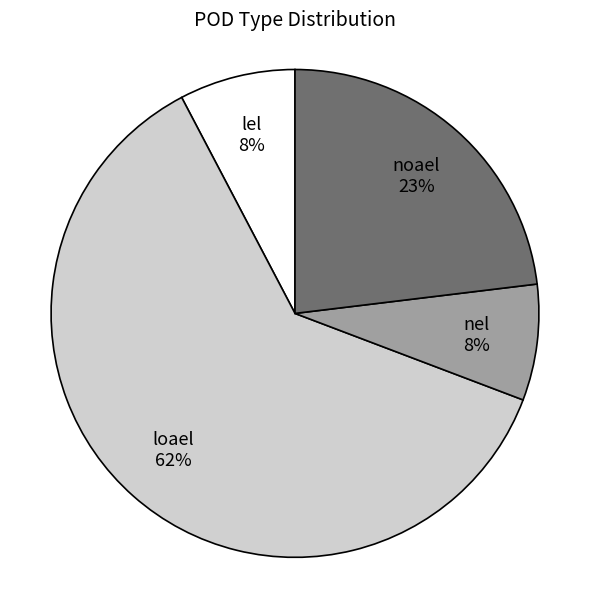

Is there a majority slice in this chart?

Yes